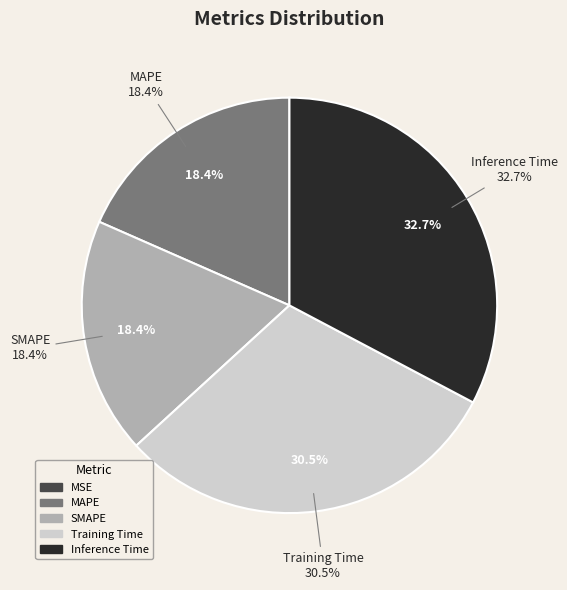

Is it true that Inference Time is 33% of the pie?

True